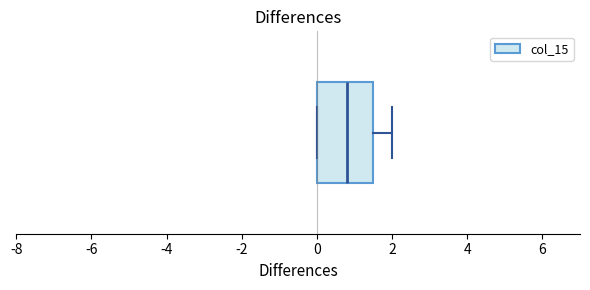

Where does the right whisker of the box end on the x-axis? The values are not printed on the chart, so give them approximately, as read against the axis.

2.0